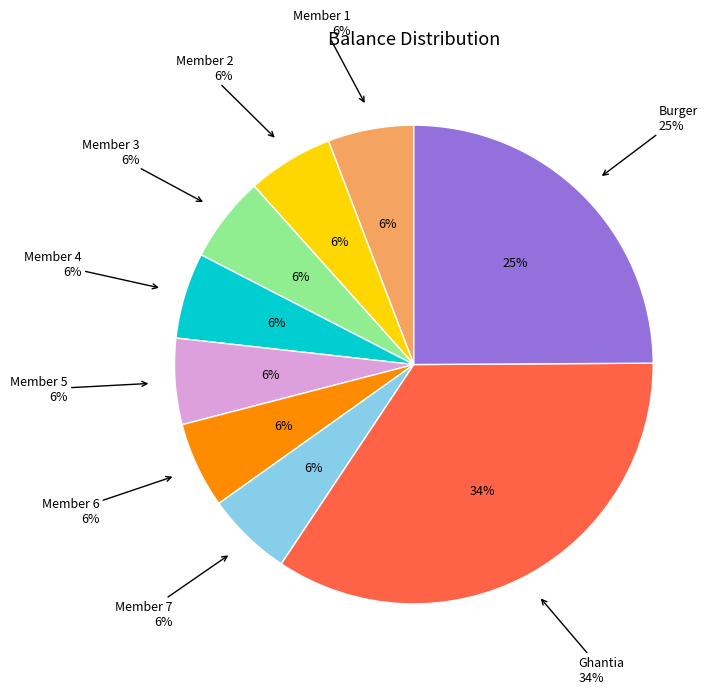

Is there a majority slice in this chart?

No